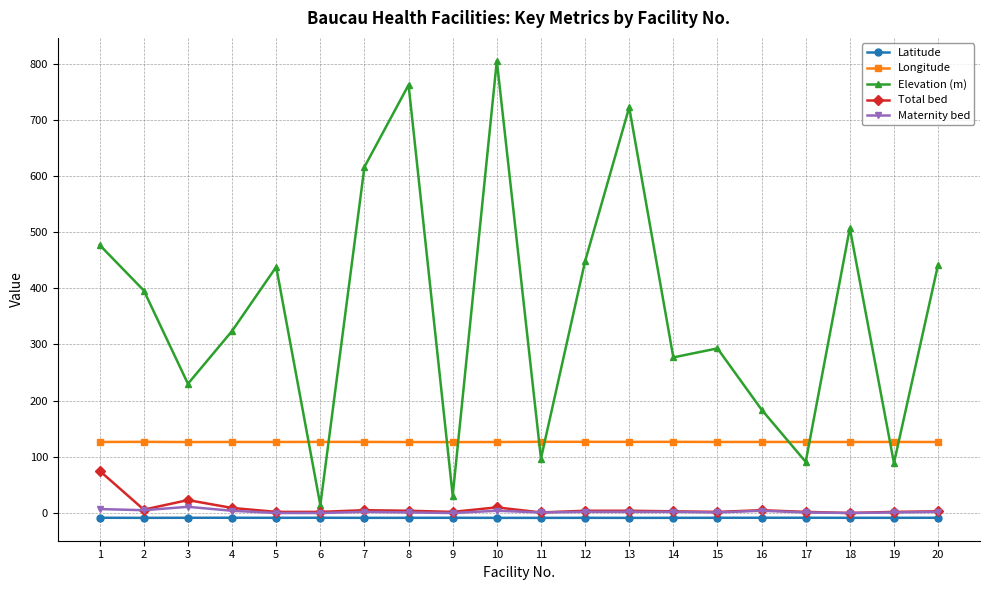

Where is the first local maximum for Elevation (m)?

5